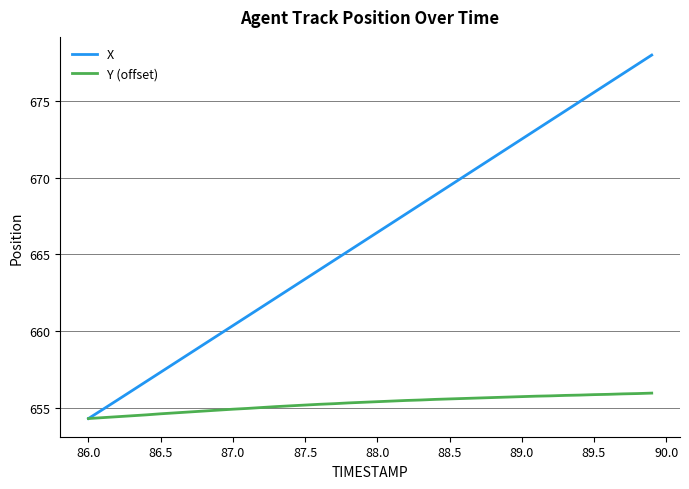

What is the greatest value displayed?

678.0